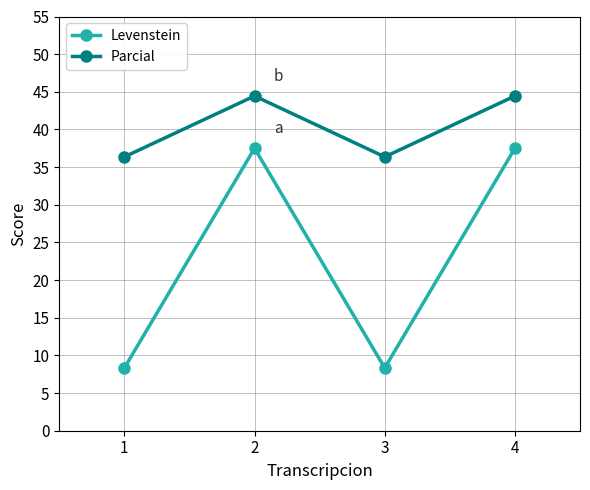

At which category does Levenstein reach its first local peak?

2